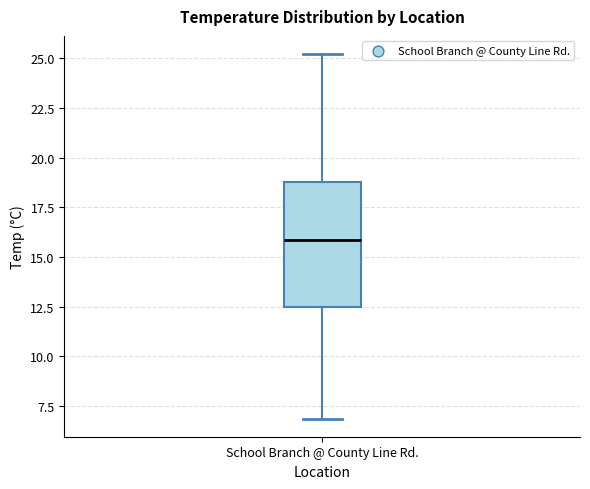

Where does the median line of the box for School Branch @ County Line Rd. sit on the y-axis? The values are not printed on the chart, so give them approximately, as read against the axis.

16.0